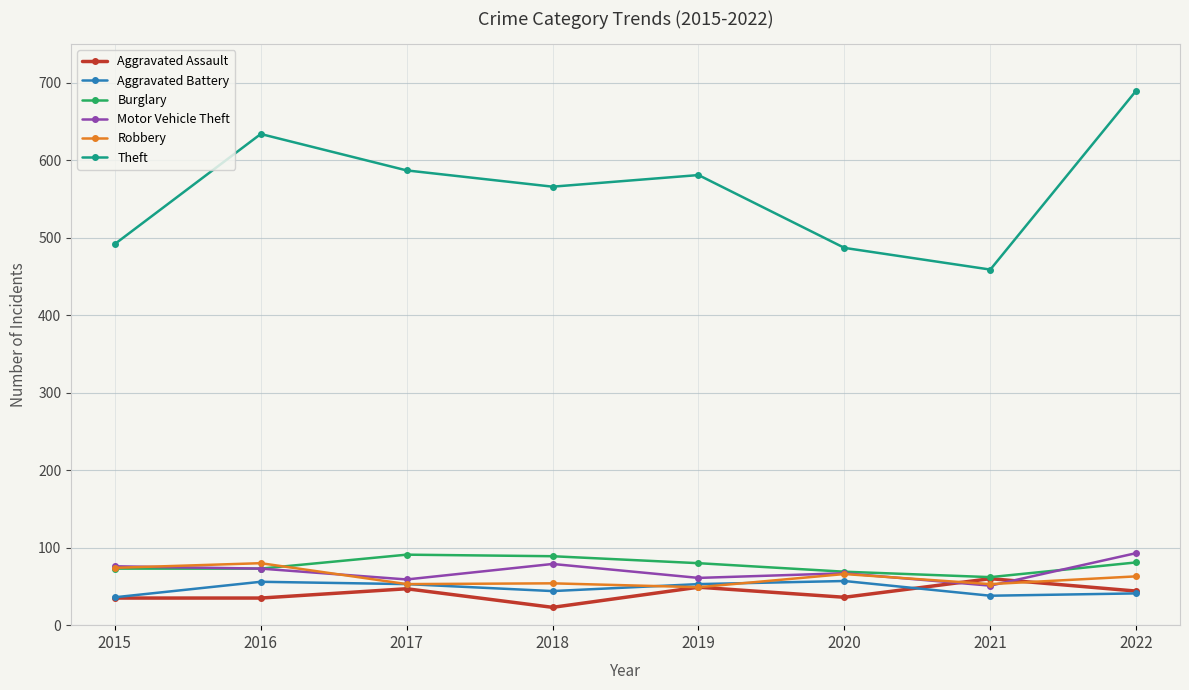

What is the difference between the Burglary values at 2020 and 2018?

20